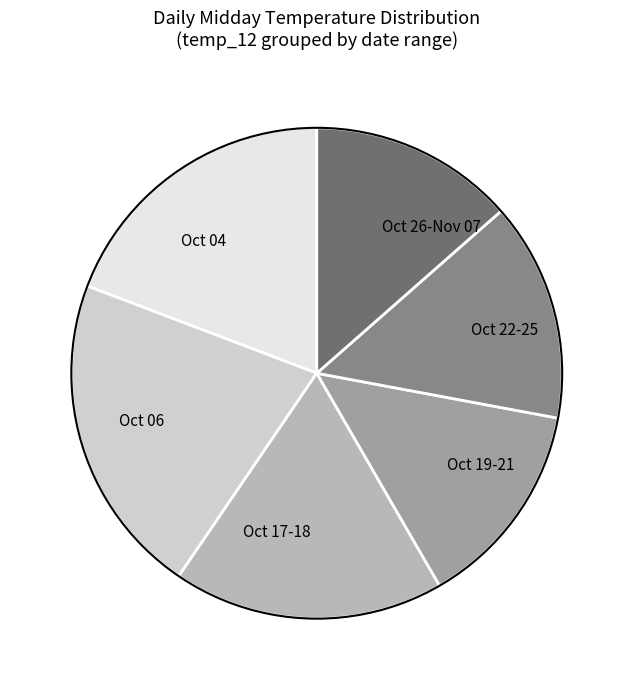

Which slice is the largest?

Oct 06